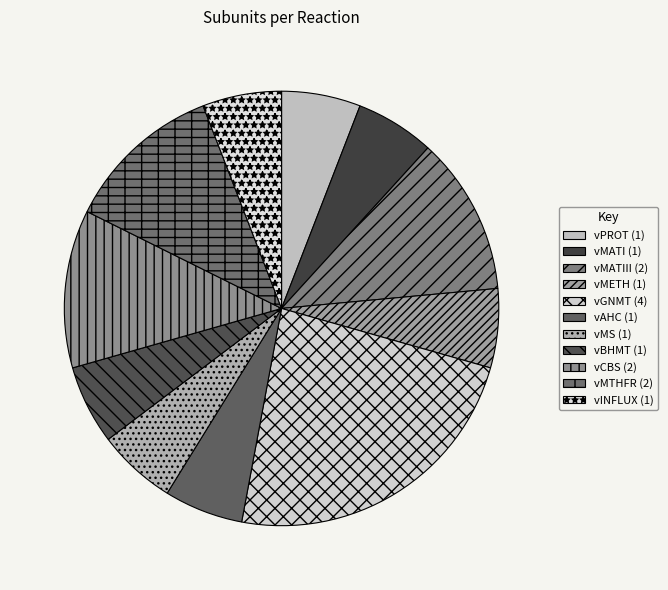

Which slice is the smallest?

vPROT